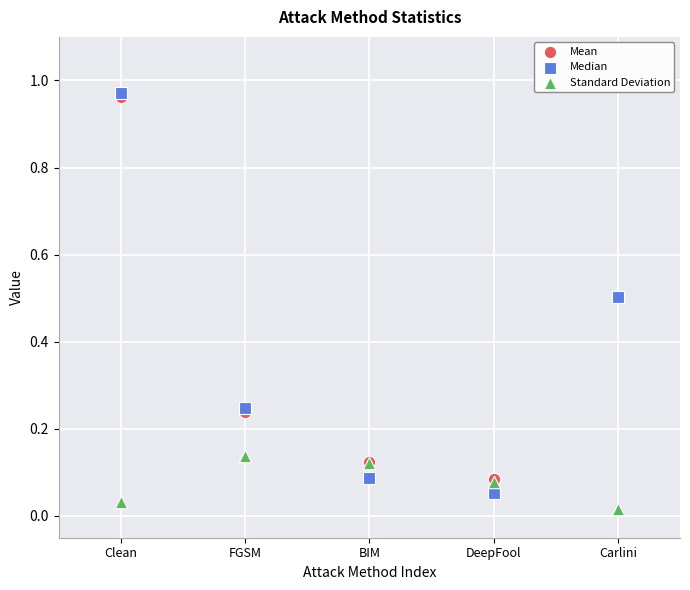

What are all the series names shown in the legend?

Mean, Median, Standard Deviation